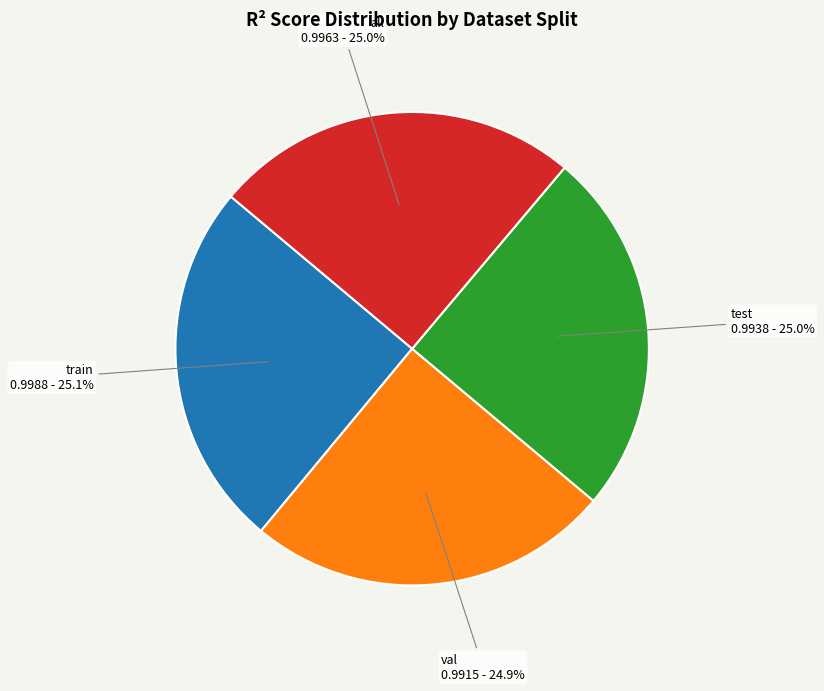

How many segments does this pie chart have?

4